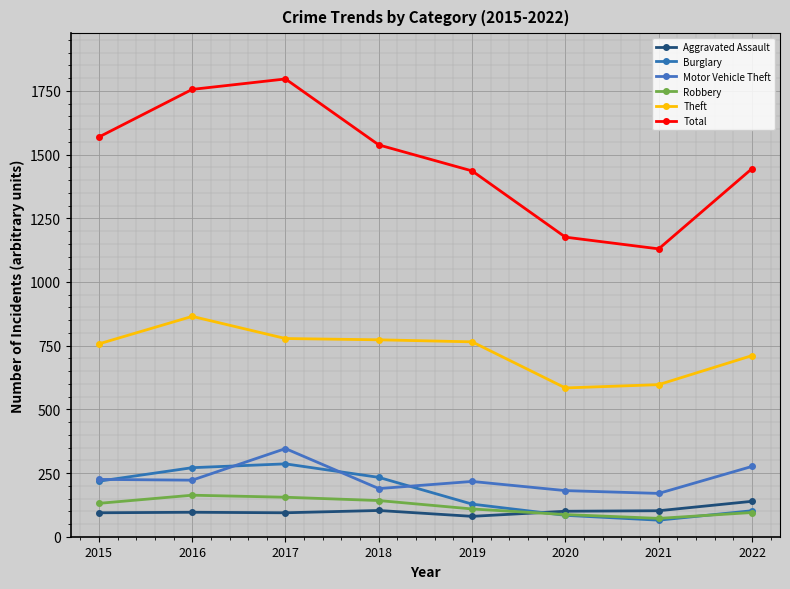

True or false: Theft has more than 1 points higher than both neighbors.

False